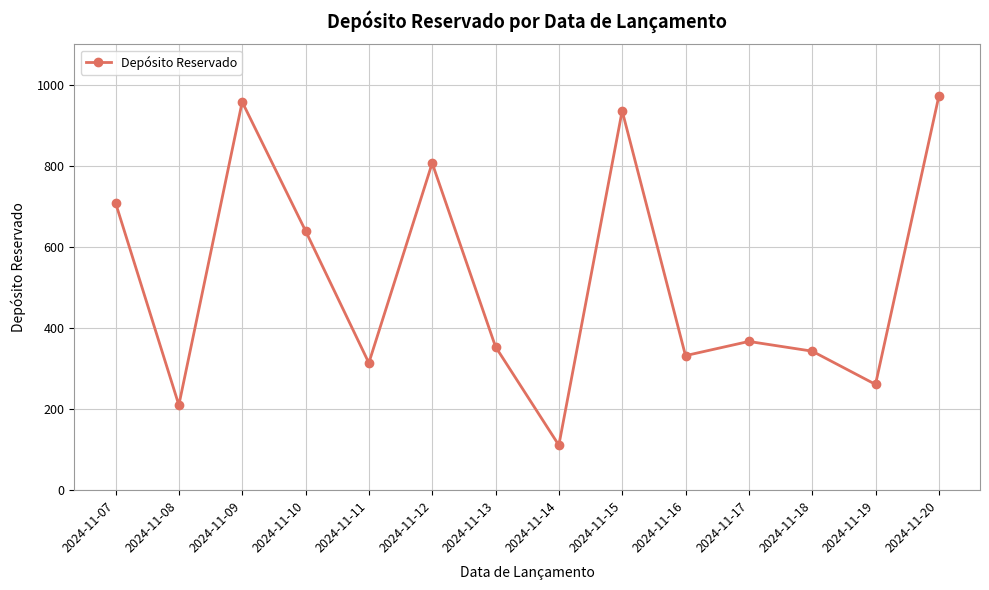

Between 2024-11-15 and 2024-11-11, which is larger?

2024-11-15